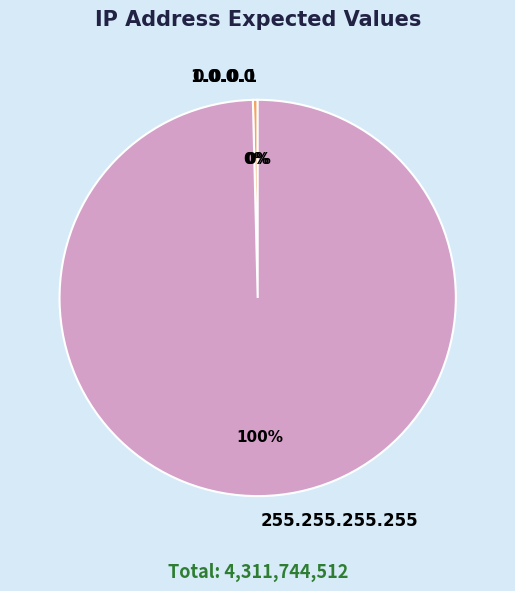

Which slice represents more than half of the pie?

255.255.255.255